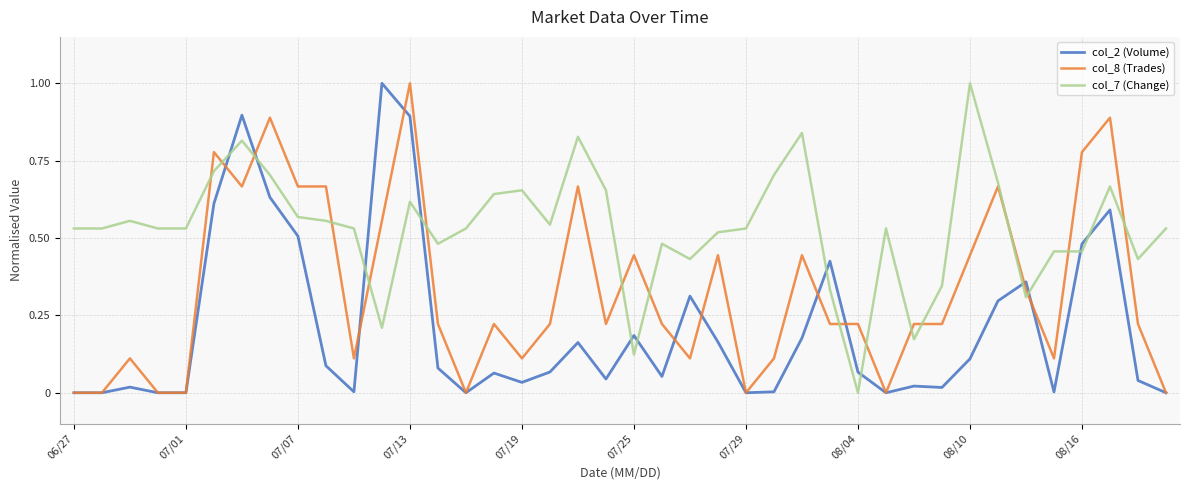

List the series in order of their overall mean, highest first.

col_7 (Change), col_8 (Trades), col_2 (Volume)